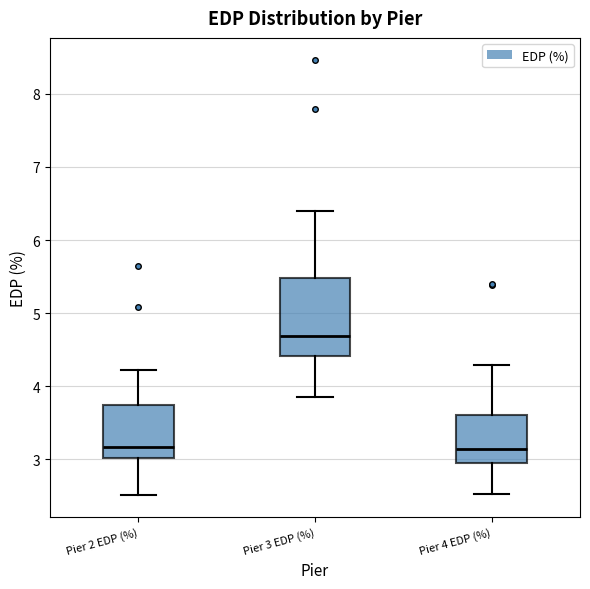

Reading left to right, transcribe this box plot: for each box, give where its median line is, the range the box spans, and where its two whiskers end, as read against the y-axis. The values are not printed on the chart, so give them approximately, as read against the axis.

Pier 2 EDP (%): median 3.2, box 3.0 to 3.7, whiskers 2.5 to 4.2
Pier 3 EDP (%): median 4.7, box 4.4 to 5.5, whiskers 3.9 to 6.4
Pier 4 EDP (%): median 3.1, box 2.9 to 3.6, whiskers 2.5 to 4.3